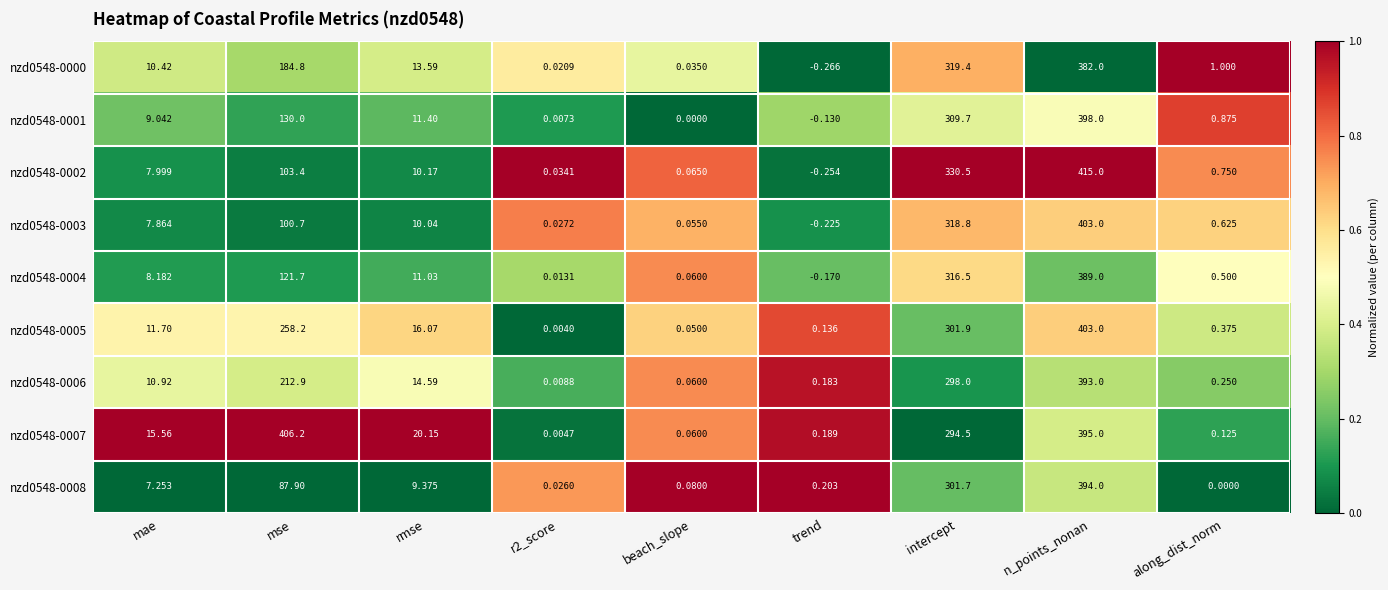

How many distinct data groups are displayed?

9